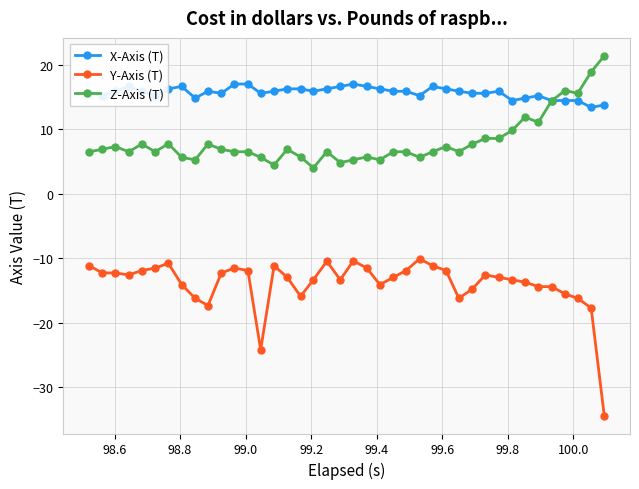

Rank the series by their average value, from highest to lowest.

X-Axis (T), Z-Axis (T), Y-Axis (T)